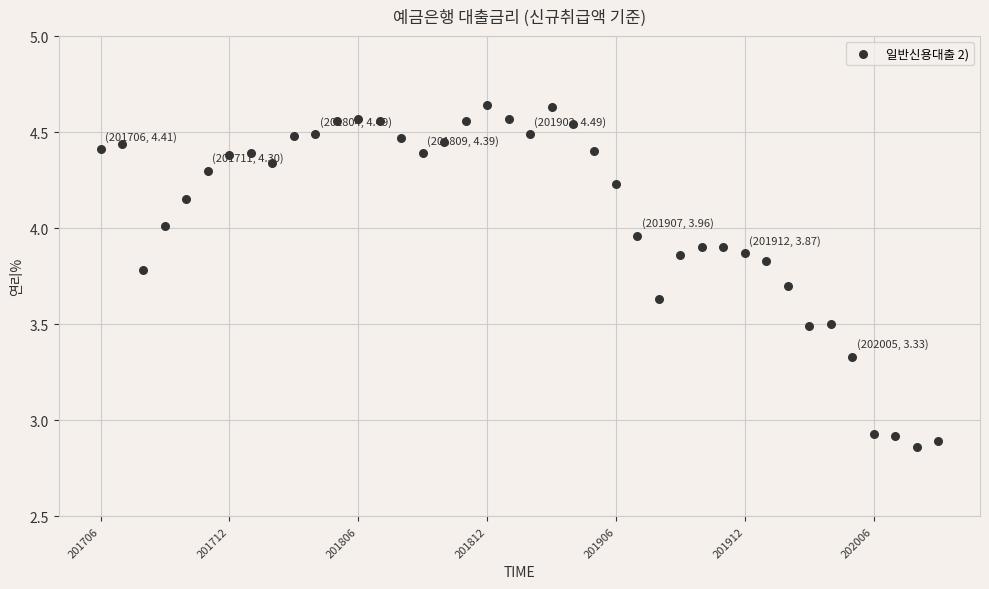

What is the range of Y values (max minus min)?

1.8